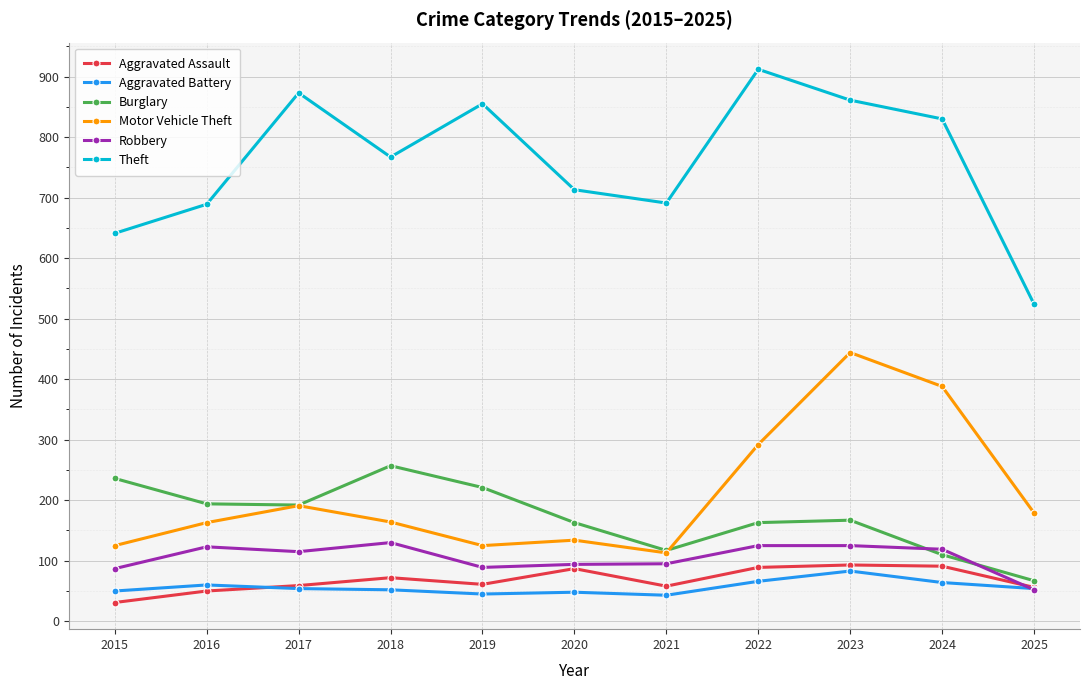

Which label corresponds to the largest value in the chart?

2022